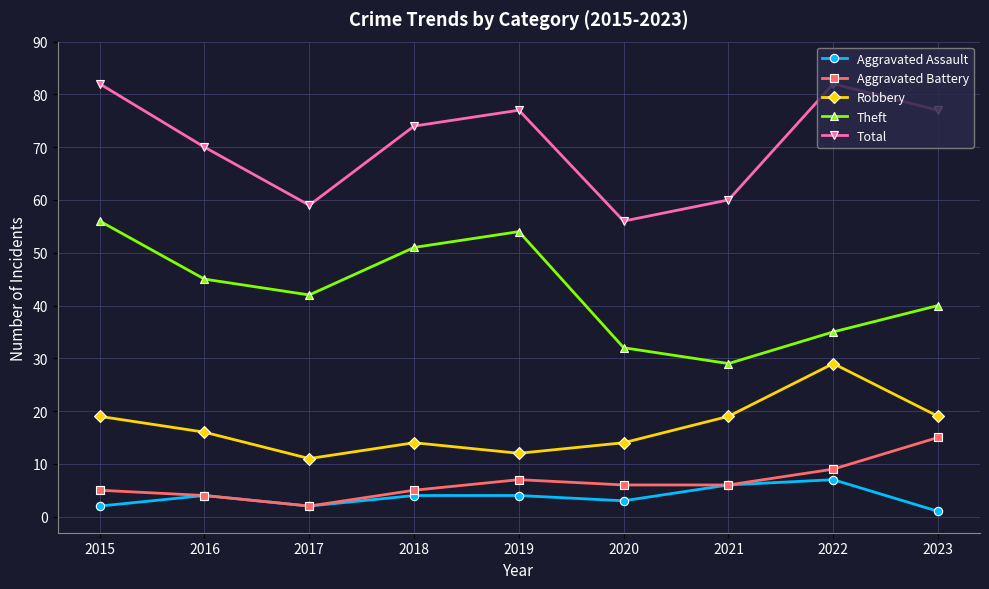

Does the chart have visible grid lines?

Yes